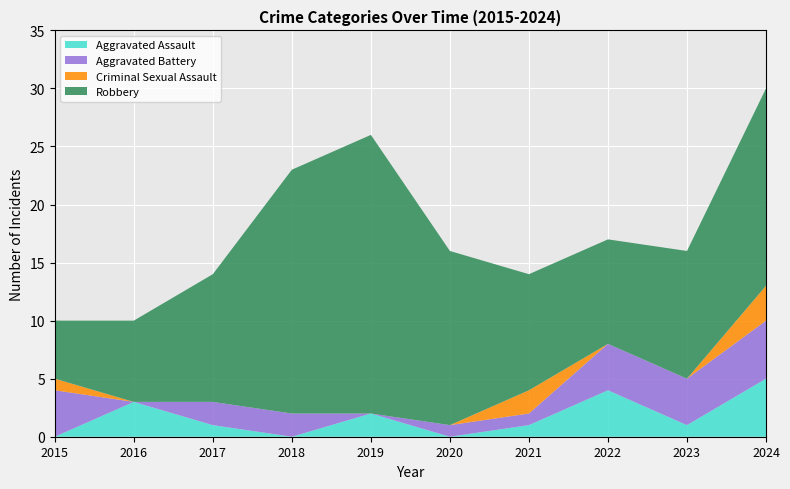

Reading left to right, list all the values displayed in this chart.

Aggravated Assault: 2015=0	2016=3	2017=1	2018=0	2019=2	2020=0	2021=1	2022=4	2023=1	2024=5
Aggravated Battery: 2015=4	2016=0	2017=2	2018=2	2019=0	2020=1	2021=1	2022=4	2023=4	2024=5
Criminal Sexual Assault: 2015=1	2016=0	2017=0	2018=0	2019=0	2020=0	2021=2	2022=0	2023=0	2024=3
Robbery: 2015=5	2016=7	2017=11	2018=21	2019=24	2020=15	2021=10	2022=9	2023=11	2024=17